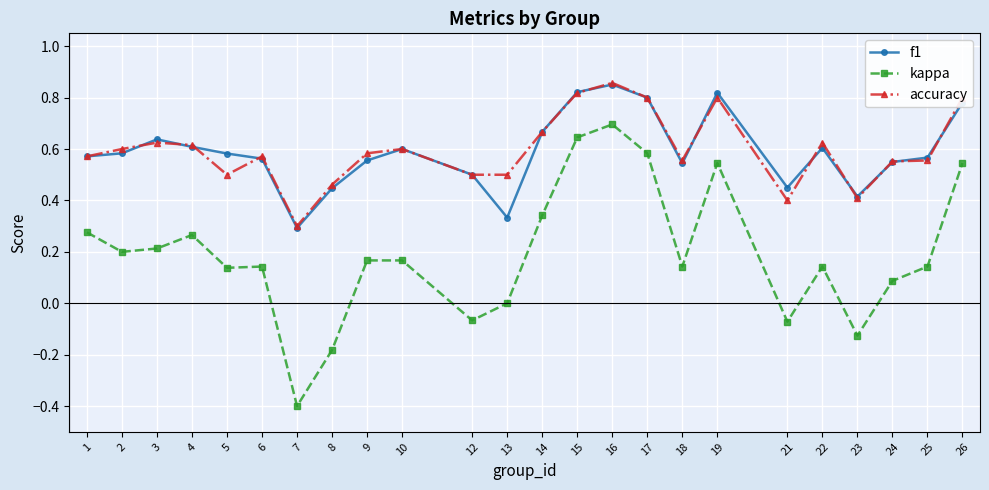

At which label does f1 reach its peak?

16